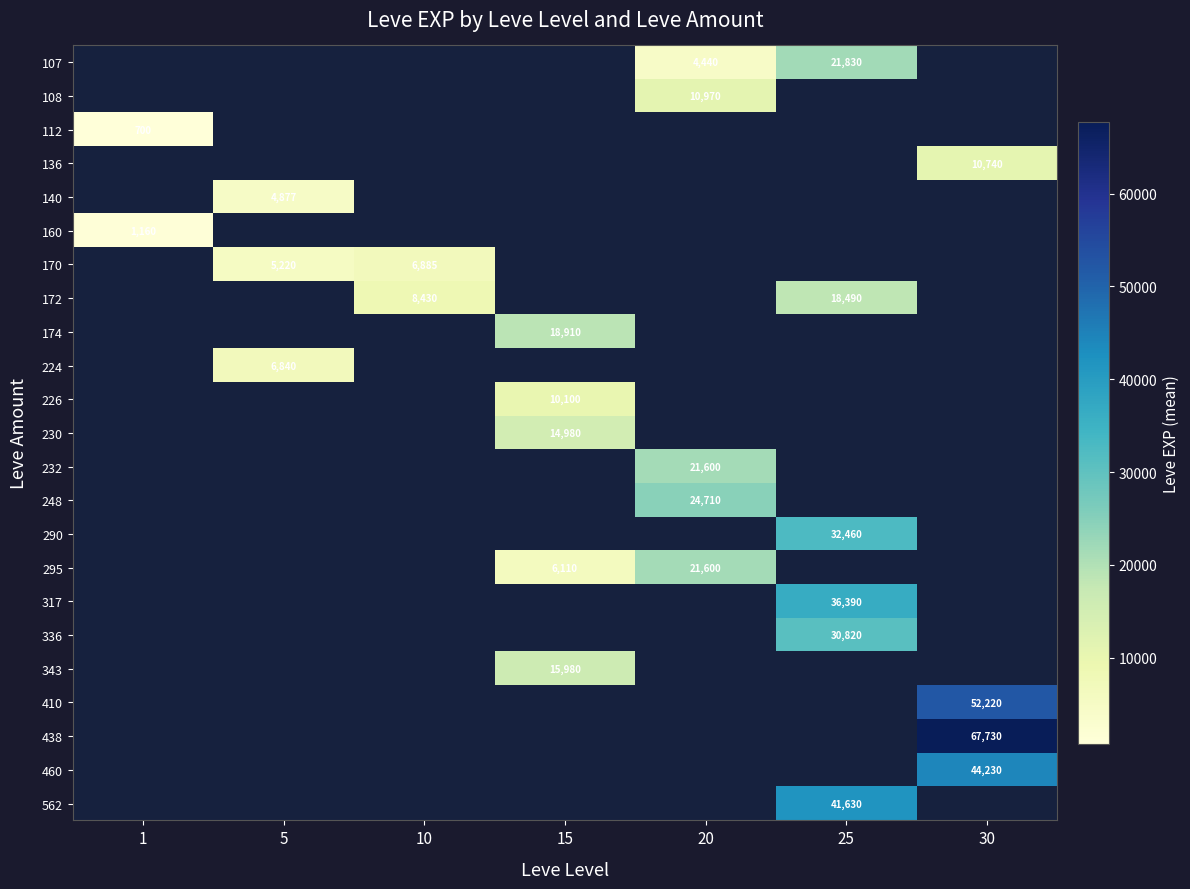

The value of 136 at 30 is 7134. True or false?

False